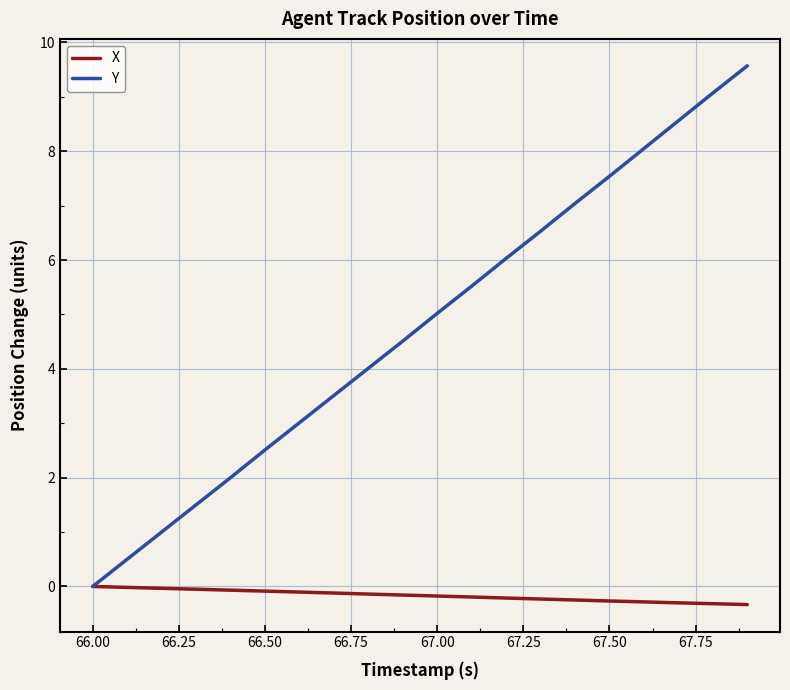

Which series has the widest spread of values?

Y